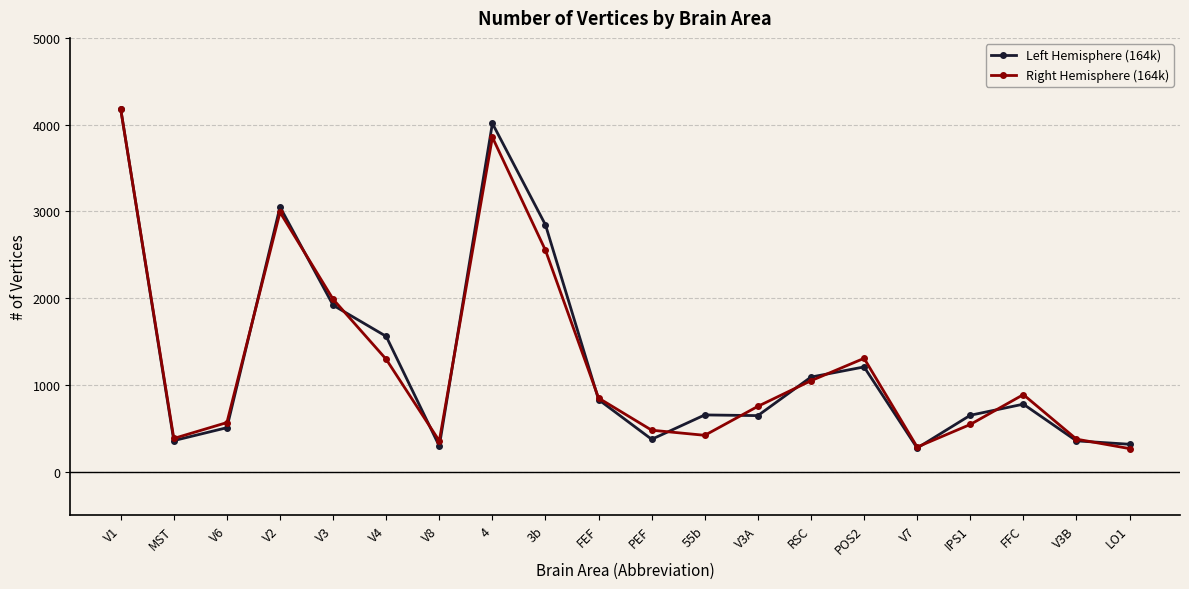

What is the total value across all series at MST?

745